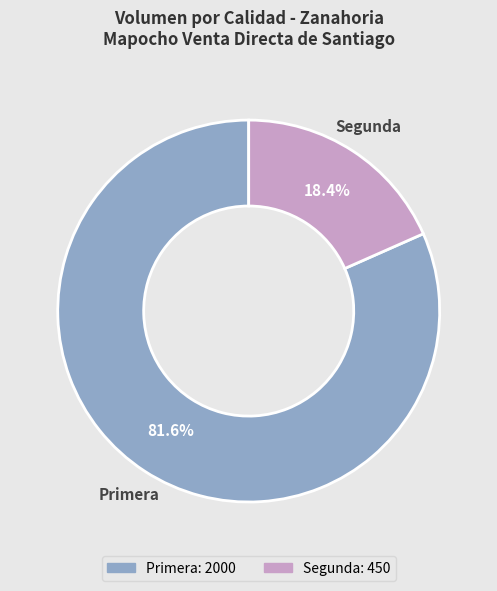

Is Primera the majority of the pie?

Yes